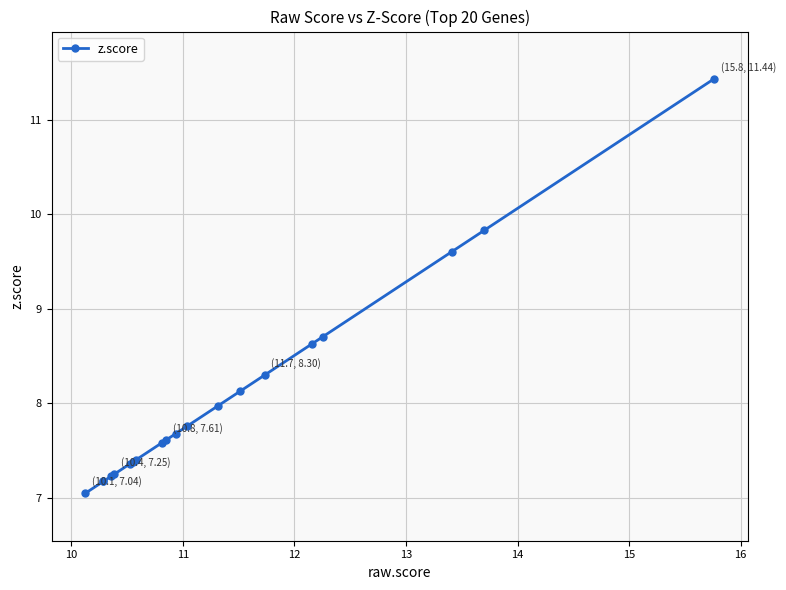

Does the chart display data point markers on the line(s)?

Yes